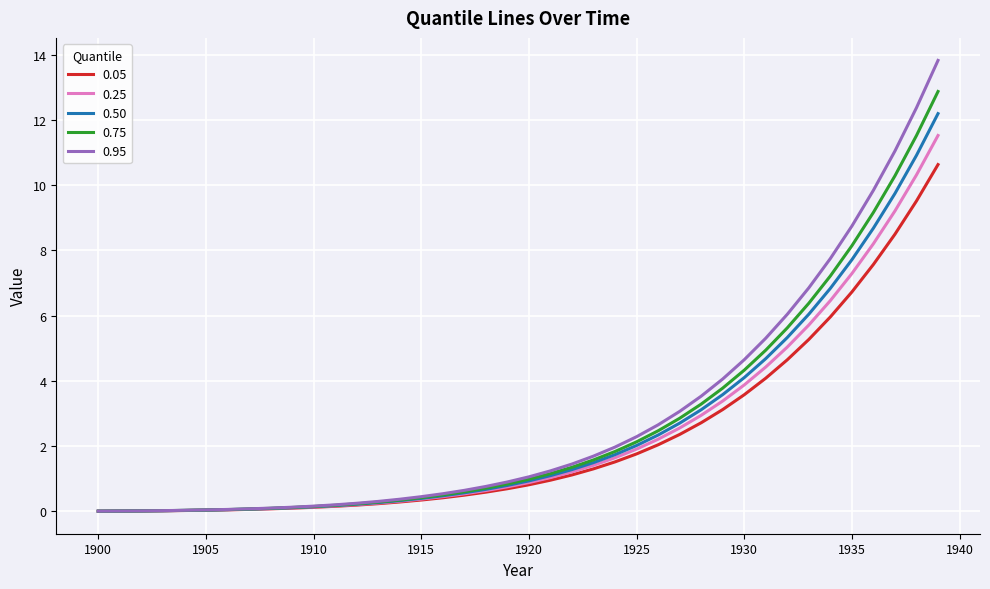

Which series has the largest range (max minus min)?

0.95